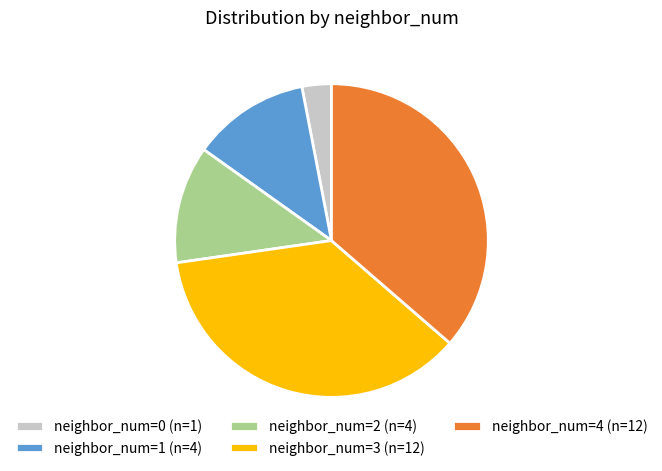

How many segments does this pie chart have?

5